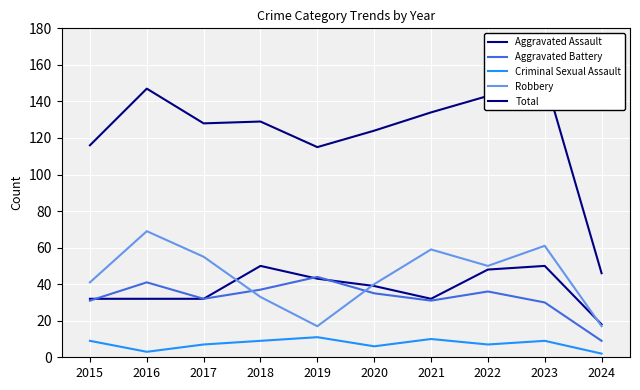

What is the difference between the highest and lowest values at 2023?

144